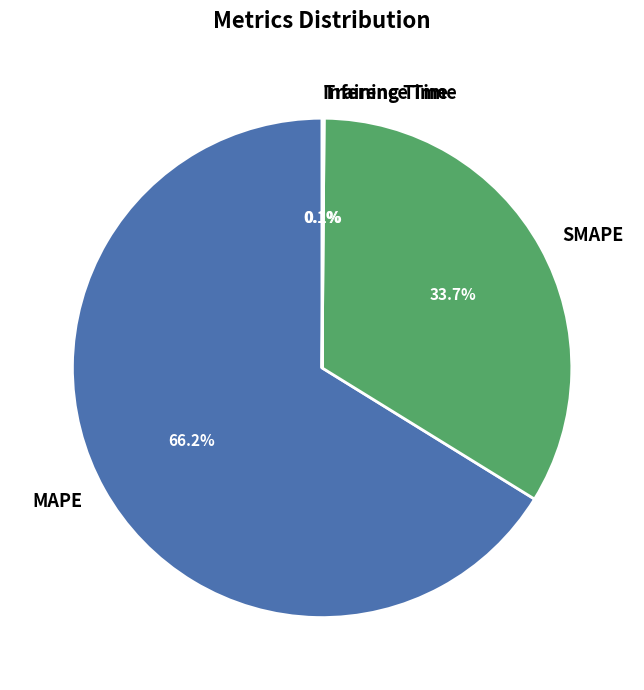

What is the majority slice?

MAPE